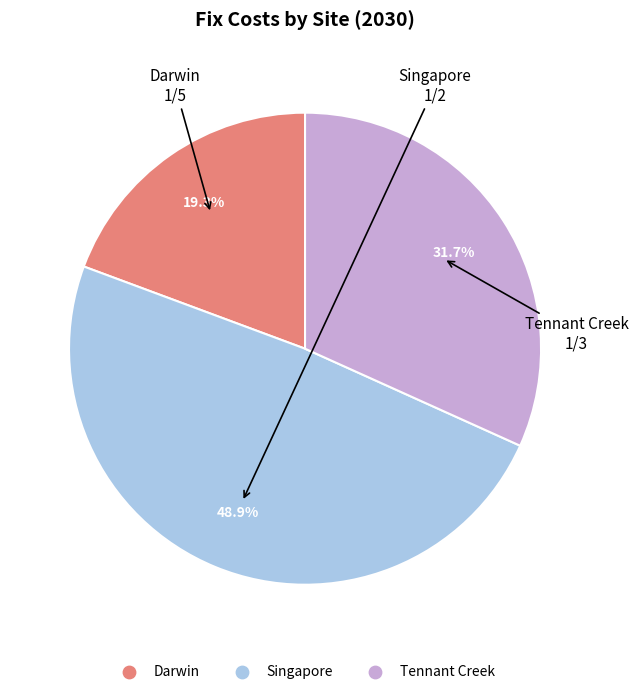

Between Singapore and Darwin, which is larger?

Singapore